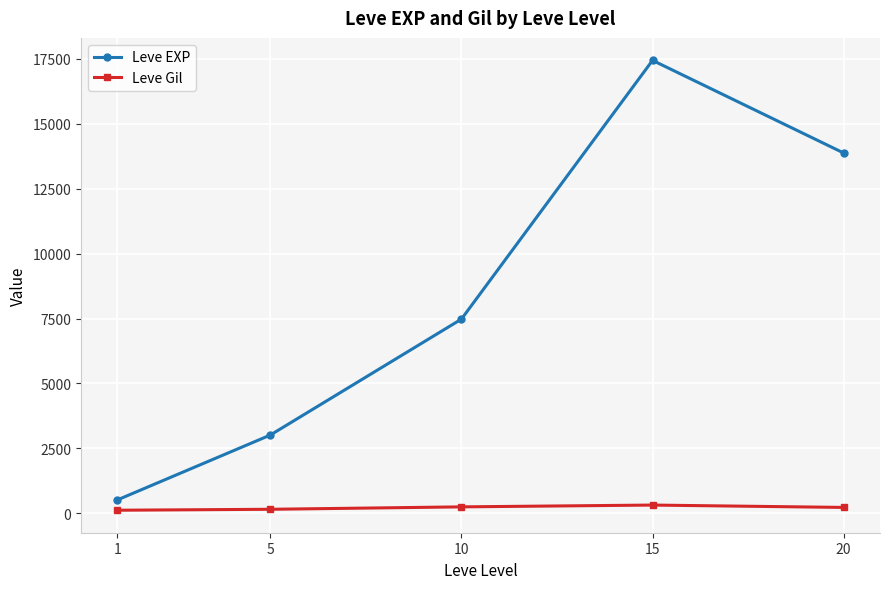

At which category is the sum across all series the highest?

15